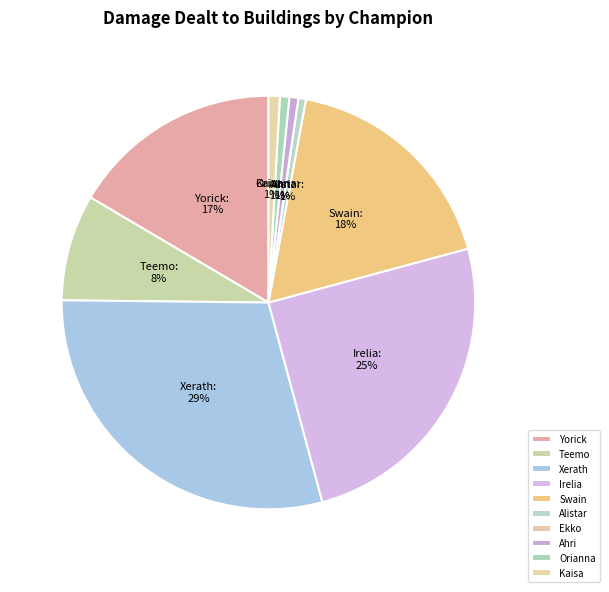

Count the number of slices in the pie.

10